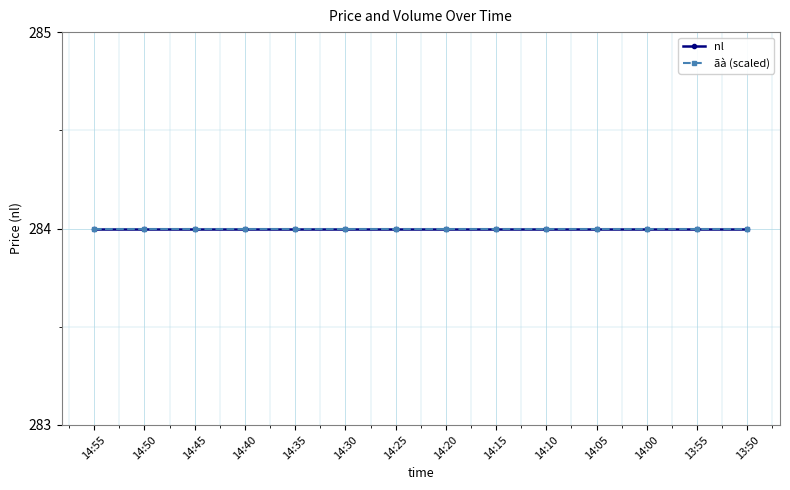

What is the minimum value for nl?

284